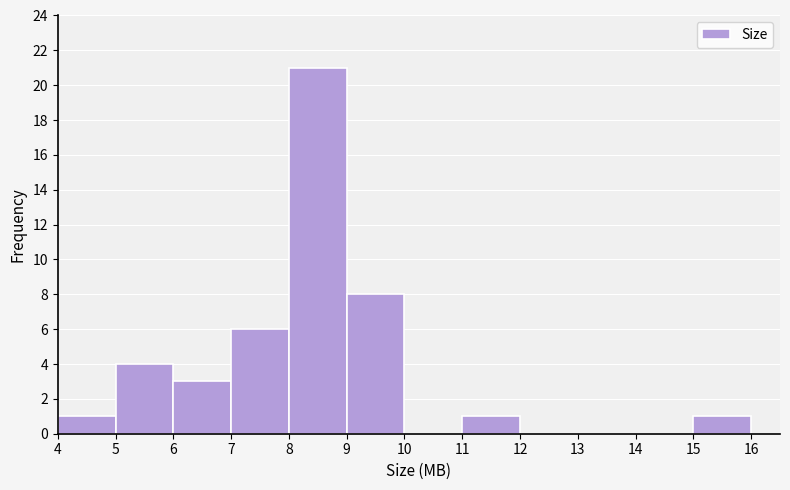

How tall is the bar that spans 11 to 12 on the x-axis? The values are not printed on the chart, so give them approximately, as read against the axis.

1